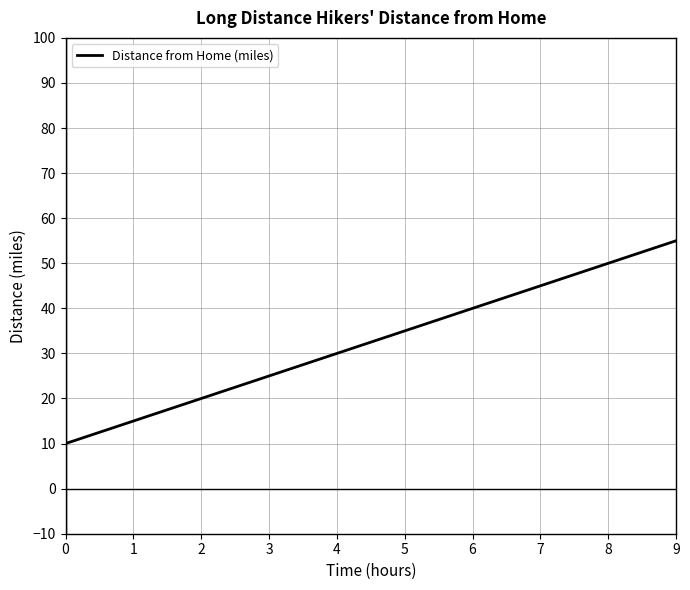

Rank the categories by value from lowest to highest.

0, 1, 2, 3, 4, 5, 6, 7, 8, 9